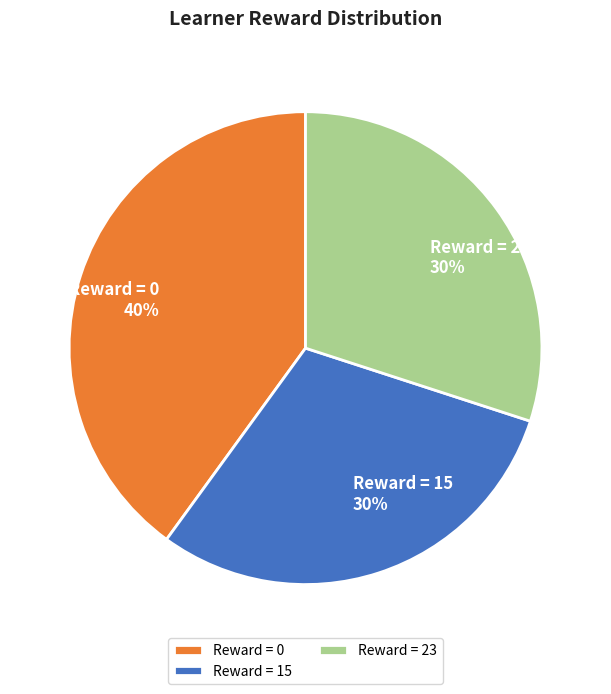

Which slice is the largest?

Reward = 0